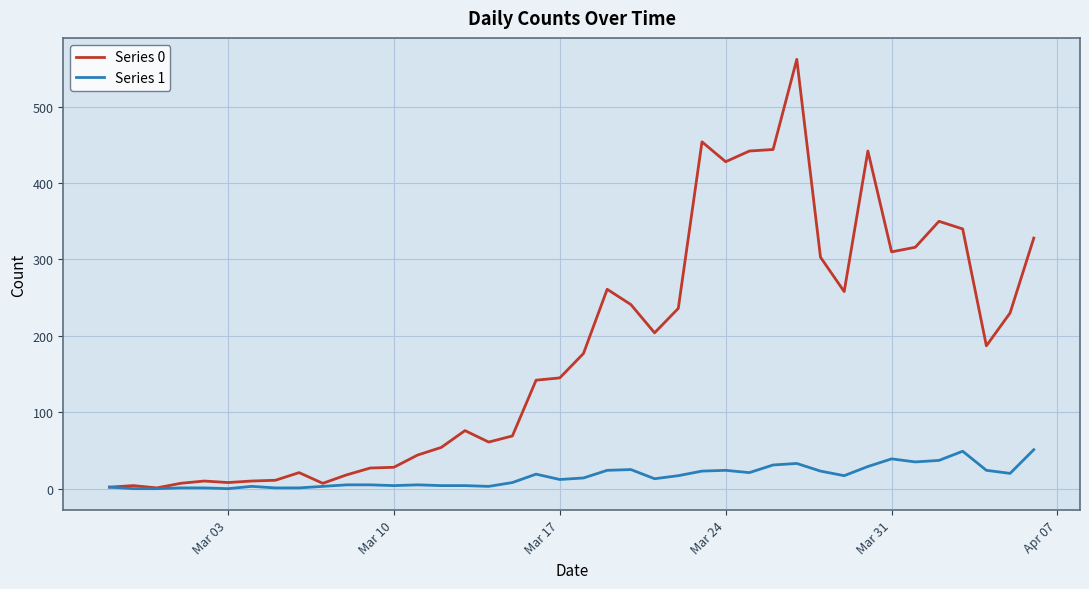

Which series has the largest total across all categories?

Series 0